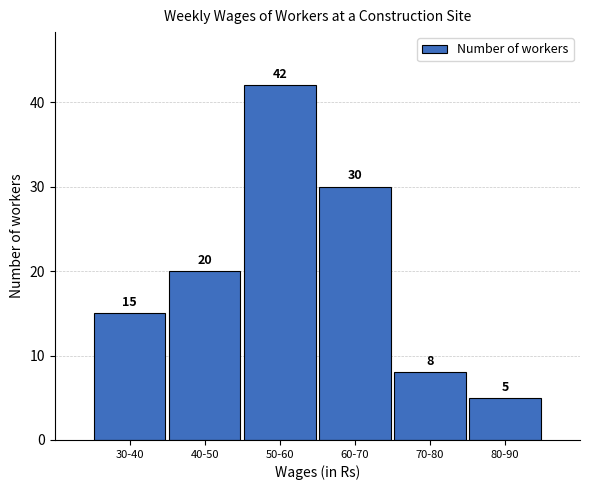

Reading left to right, what are all the values shown in this chart?

30-40=15	40-50=20	50-60=42	60-70=30	70-80=8	80-90=5